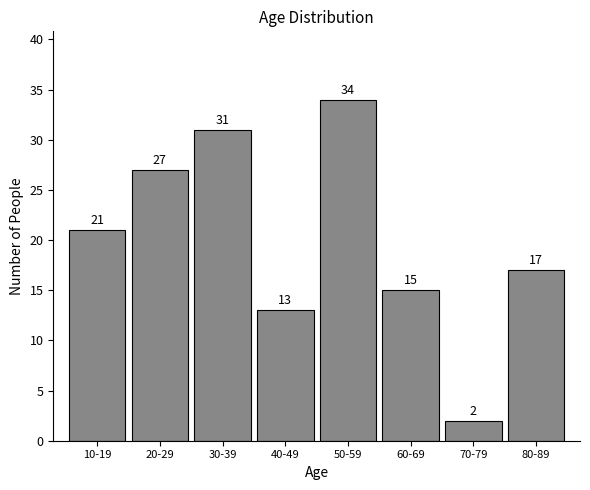

Reading left to right, list all the values displayed in this chart.

21	27	31	13	34	15	2	17